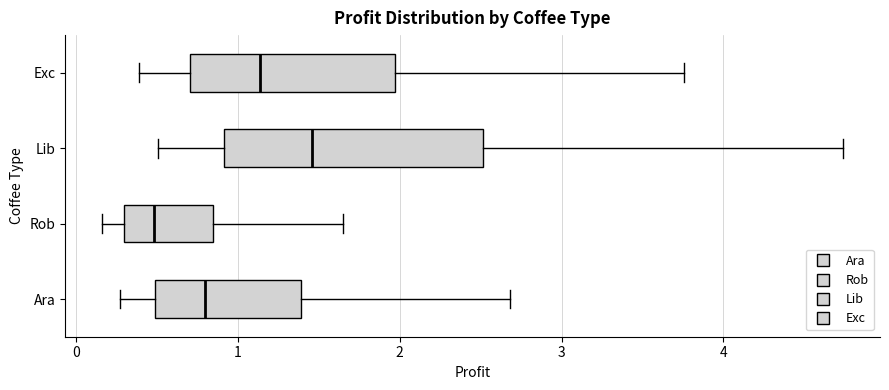

Where does the left whisker of the box for Rob end on the x-axis? The values are not printed on the chart, so give them approximately, as read against the axis.

0.2